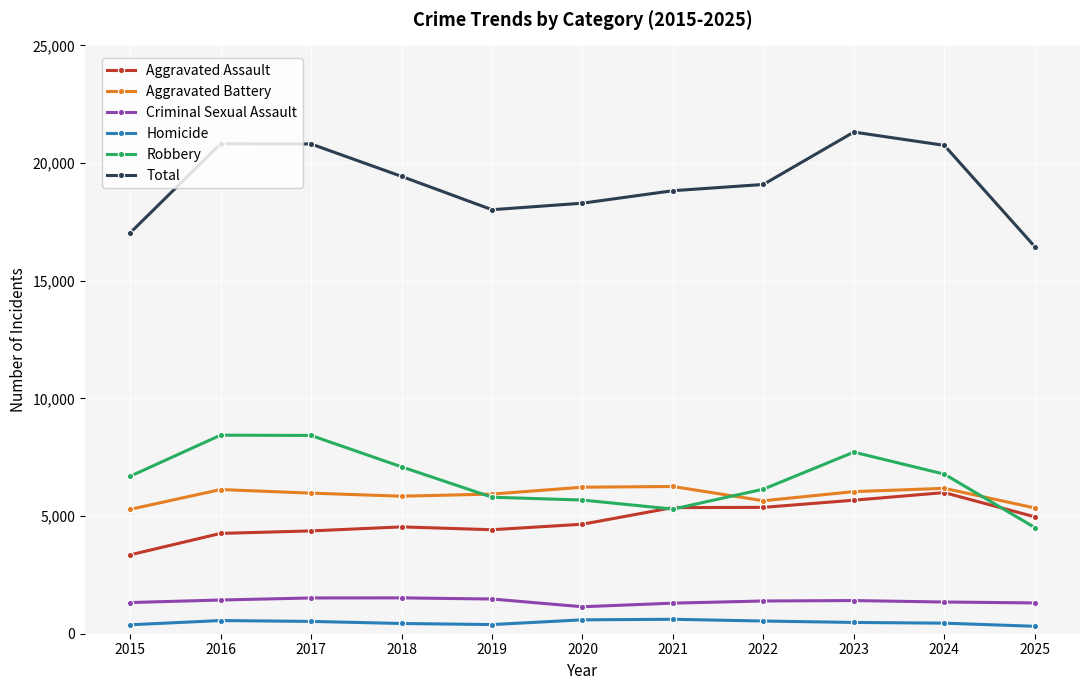

What is the sum of all Total values?

210845